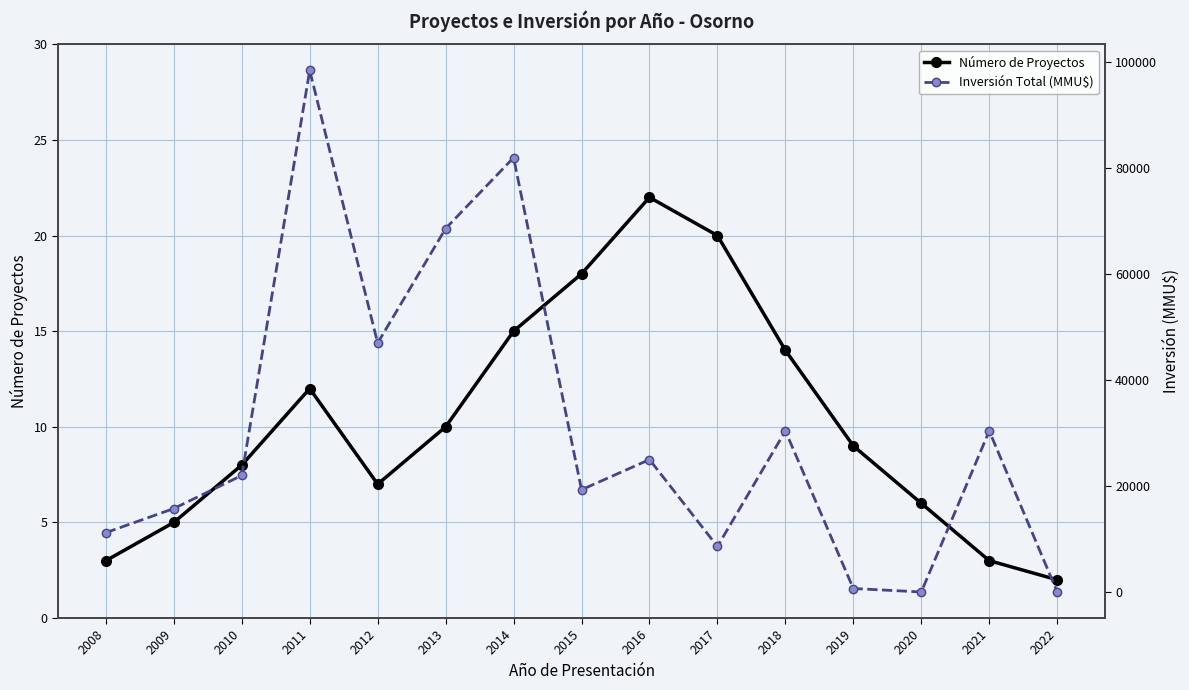

Where does the Inversión Total (MMU$) series first go above 22000?

2011